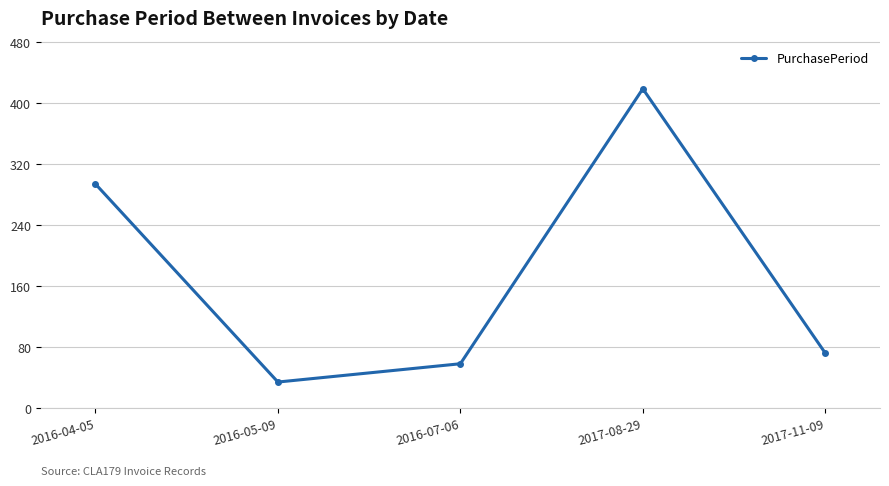

Count the number of categories in the chart.

5